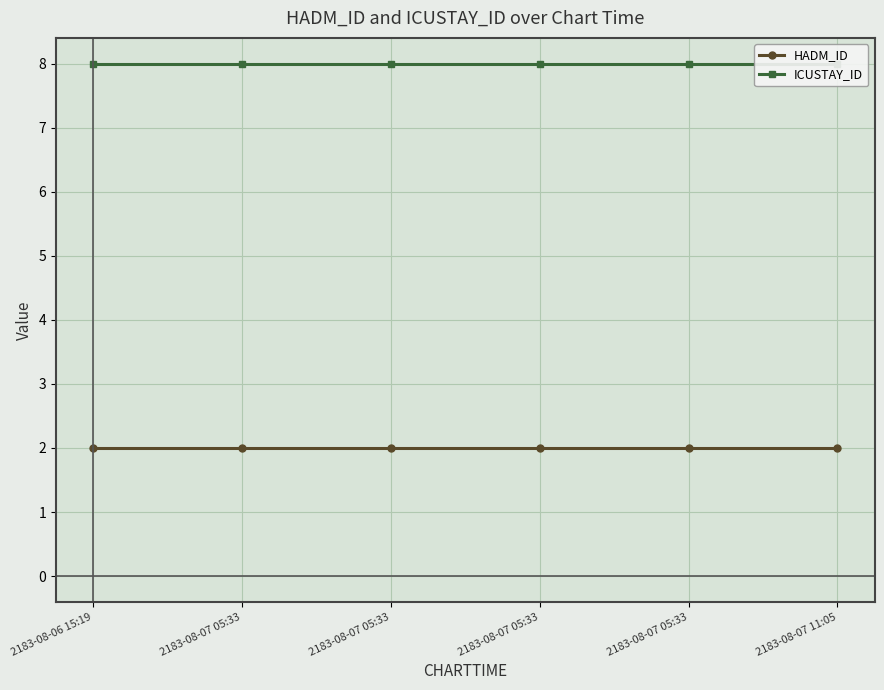

What is the smallest value displayed?

2